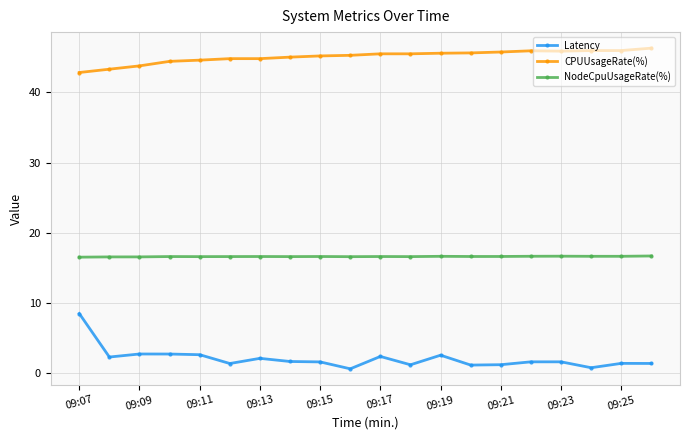

Rank the series by their maximum value, from highest to lowest.

CPUUsageRate(%), NodeCpuUsageRate(%), Latency